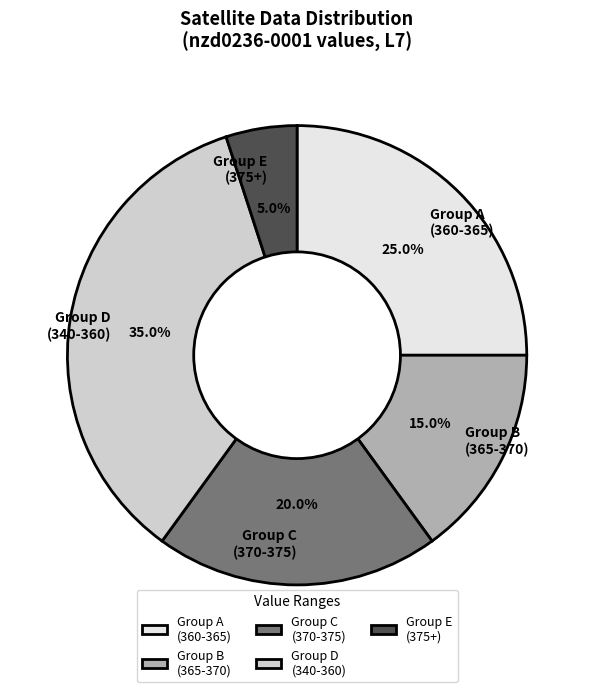

Does Group A (360-365) represent more than half of the total?

No